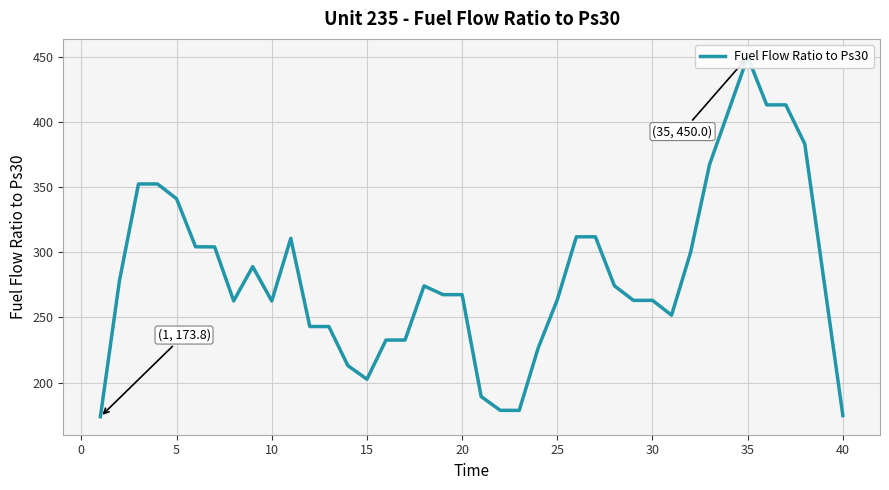

Count the number of categories in the chart.

40